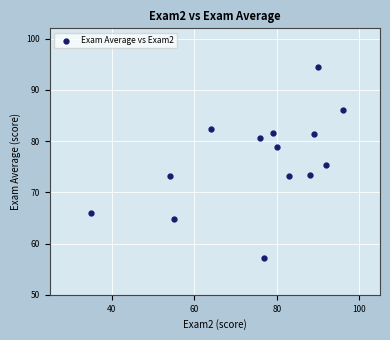

What is the range of X values (max minus min)?

61.0